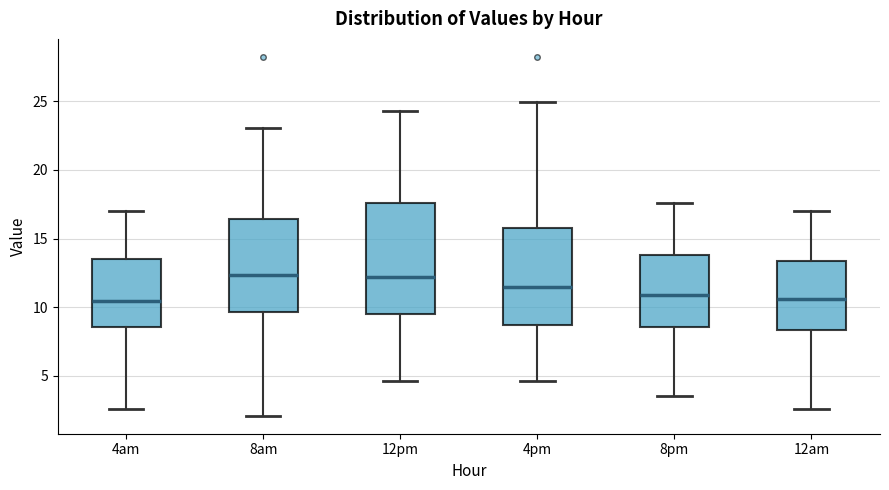

Reading left to right, read every box against the y-axis: the position of its median line, the range the box covers, and the ends of its whiskers. The values are not printed on the chart, so give them approximately, as read against the axis.

4am: median 10.5, box 8.5 to 13.5, whiskers 2.5 to 17.0
8am: median 12.5, box 9.5 to 16.5, whiskers 2.0 to 23.0
12pm: median 12.0, box 9.5 to 17.5, whiskers 4.5 to 24.5
4pm: median 11.5, box 8.5 to 15.5, whiskers 4.5 to 25.0
8pm: median 11.0, box 8.5 to 14.0, whiskers 3.5 to 17.5
12am: median 10.5, box 8.5 to 13.5, whiskers 2.5 to 17.0